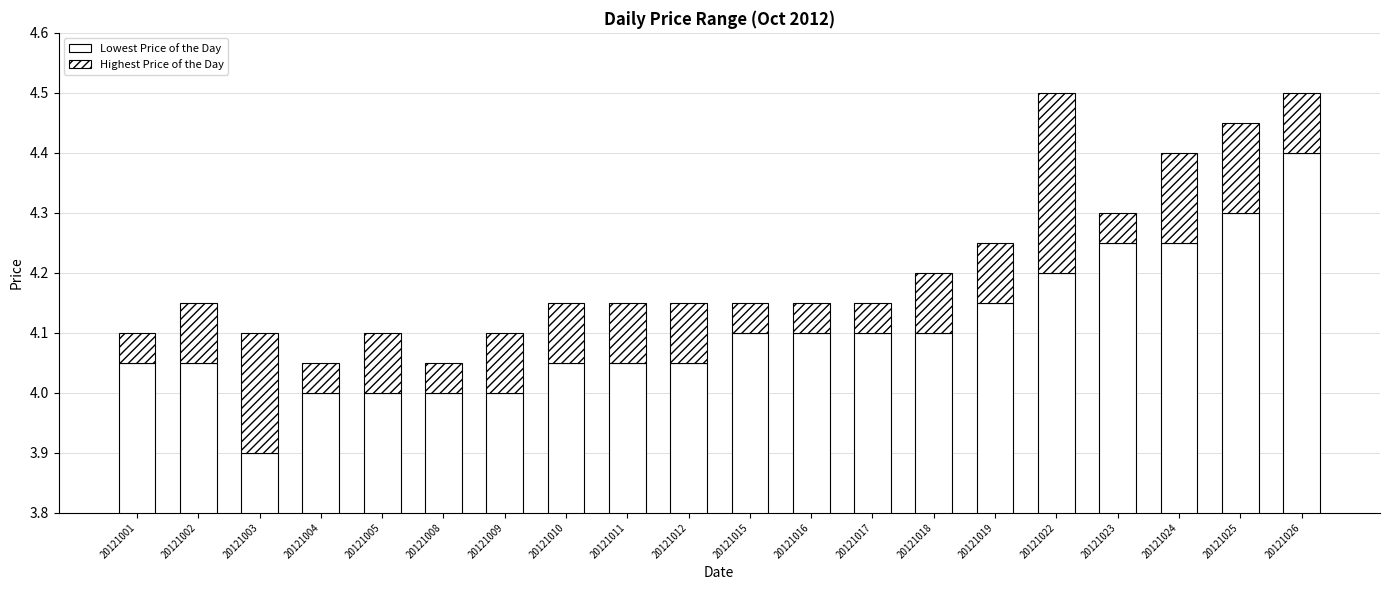

At which category does the chart reach its peak across all series?

20121026